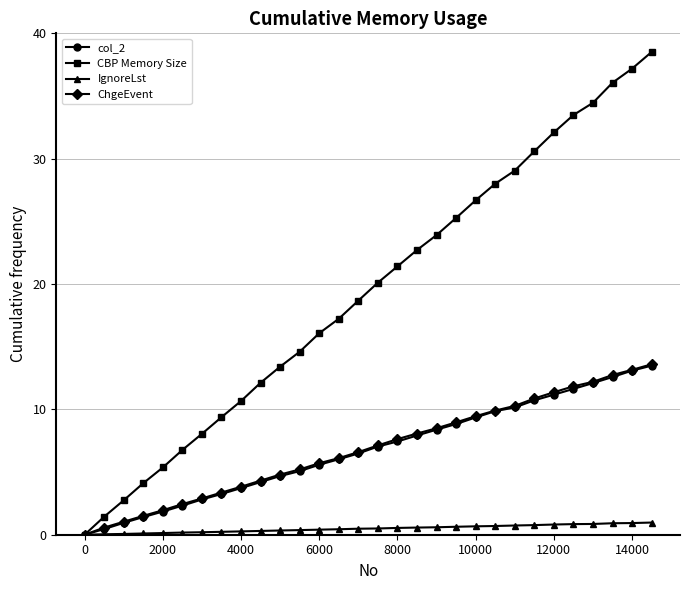

What is the maximum value for col_2?

13.5